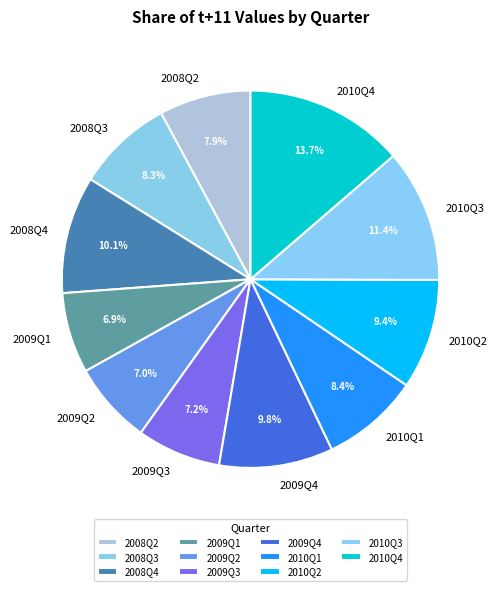

Approximately how many times larger is the value at 2008Q2 compared to 2010Q1?

0.9